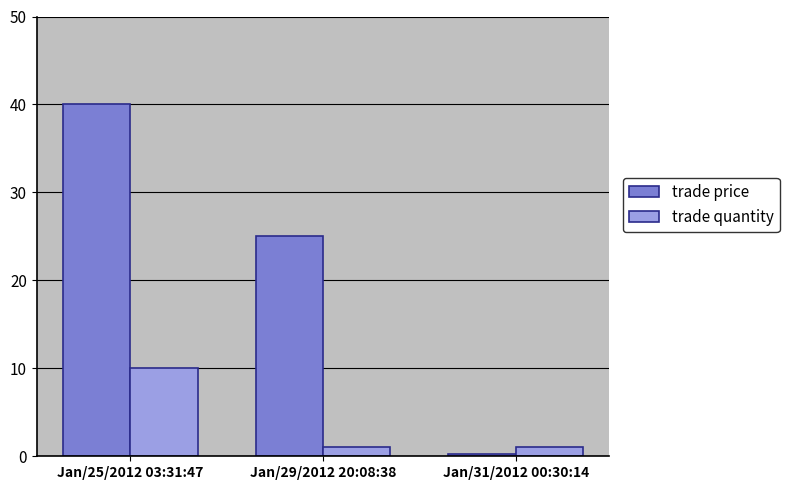

How many distinct data groups are displayed?

2